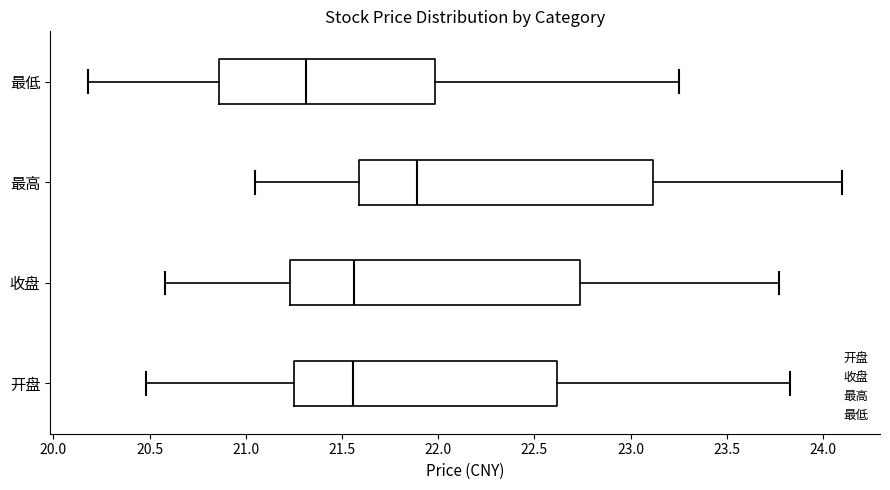

Which box has the furthest to the right median line?

最高